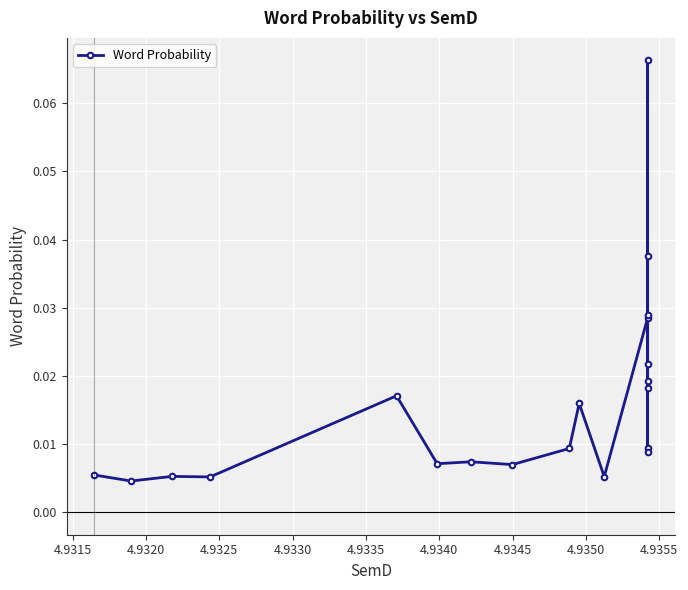

Which has a higher value, 4.9340 or 4.9355?

4.9355